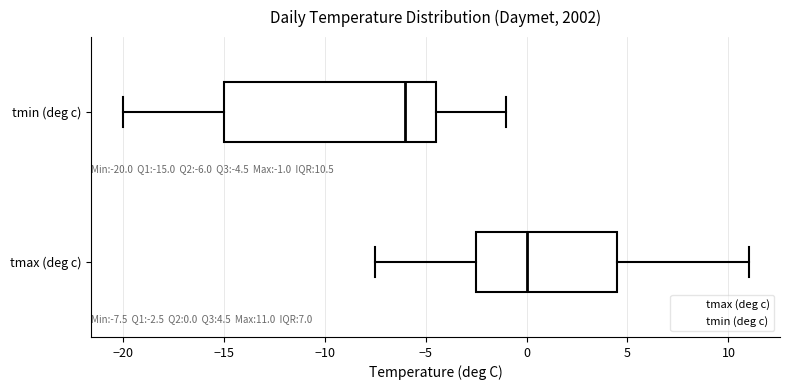

Comparing the boxes themselves (not the whiskers), which one is the widest?

tmin (deg c)